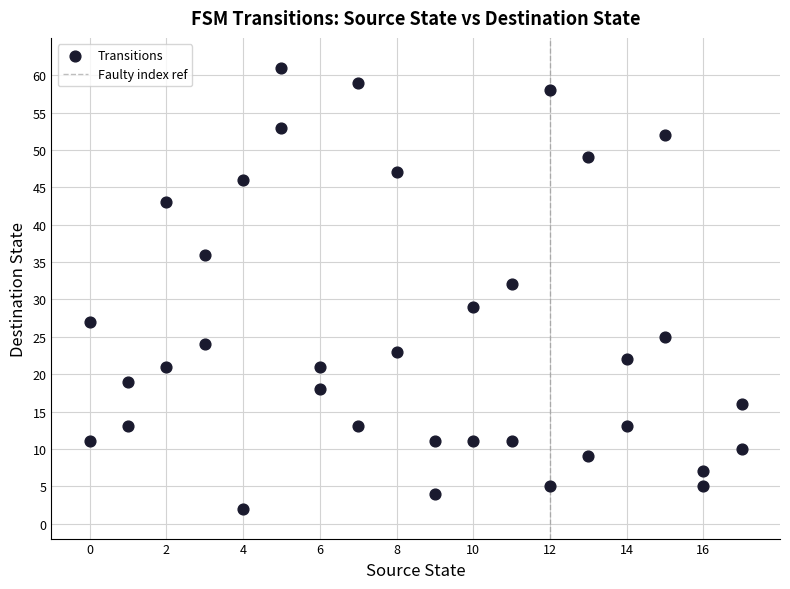

What is the range of Y values (max minus min)?

59